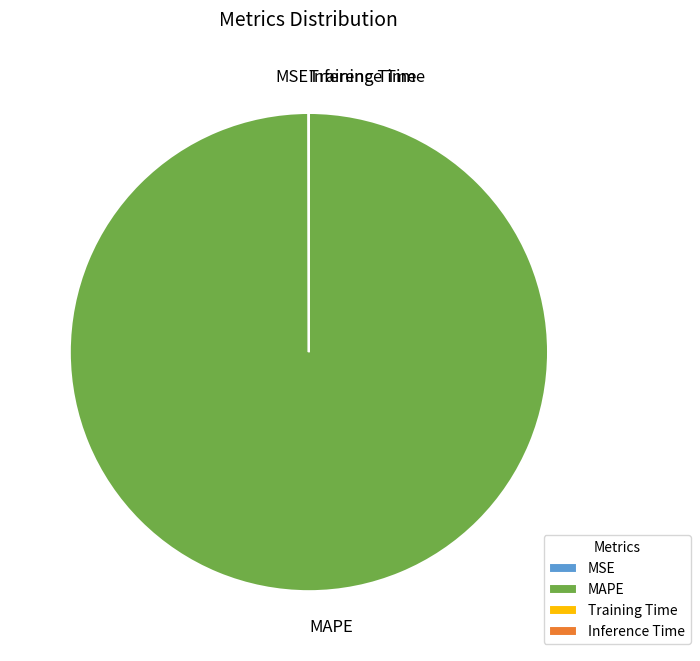

Is there a majority slice in this chart?

Yes